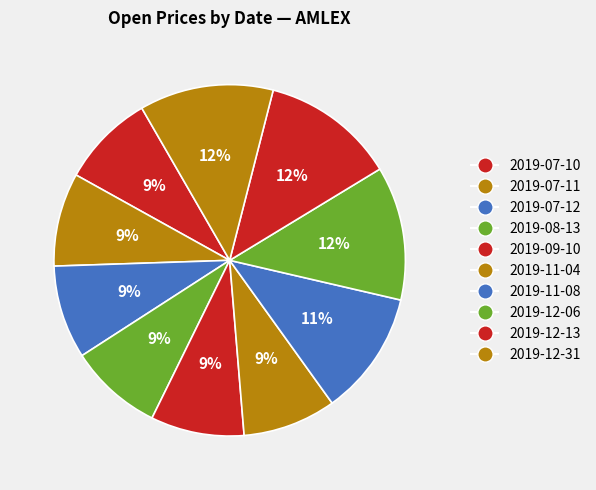

Rank the categories by value from highest to lowest.

2019-12-06, 2019-12-13, 2019-12-31, 2019-11-08, 2019-07-10, 2019-07-11, 2019-07-12, 2019-08-13, 2019-09-10, 2019-11-04